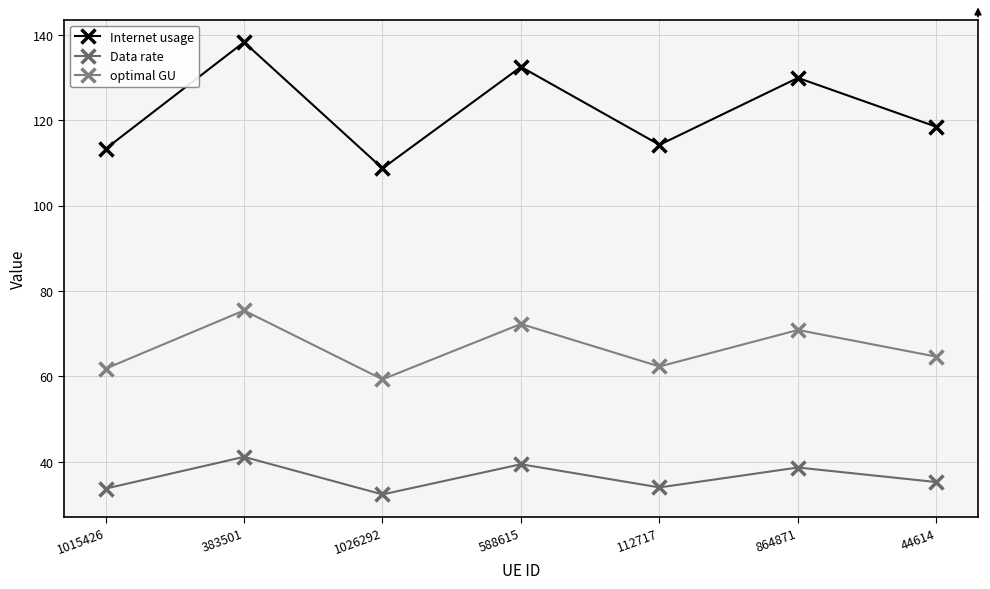

How many data points in optimal GU are less than 64?

3